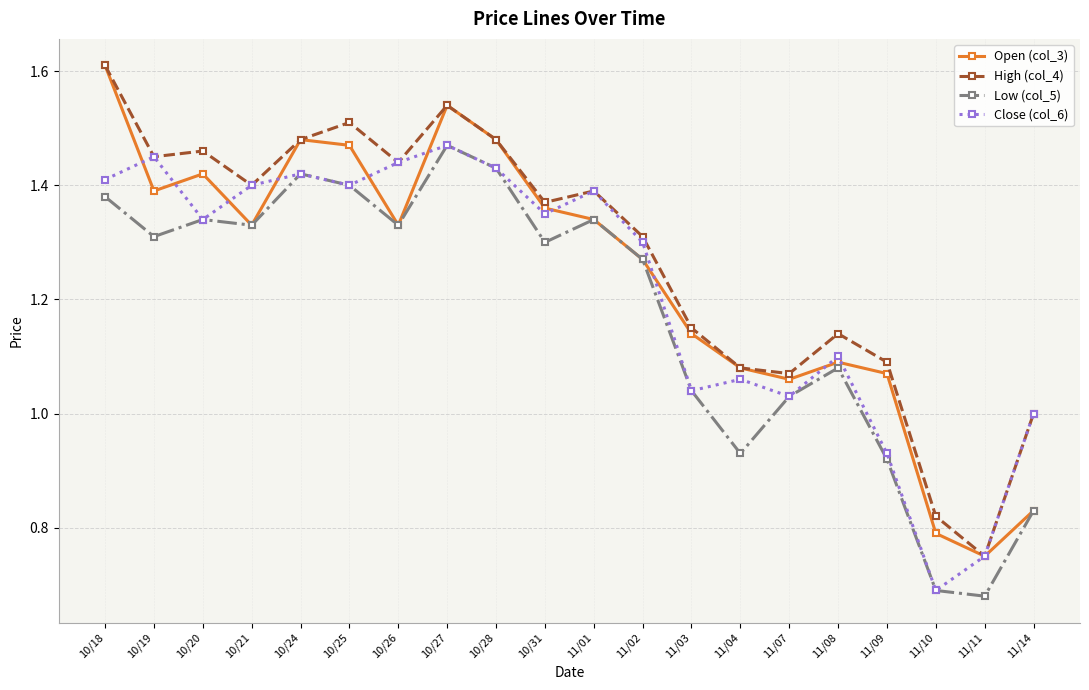

What is the label of the 9th point from the left?

10/28